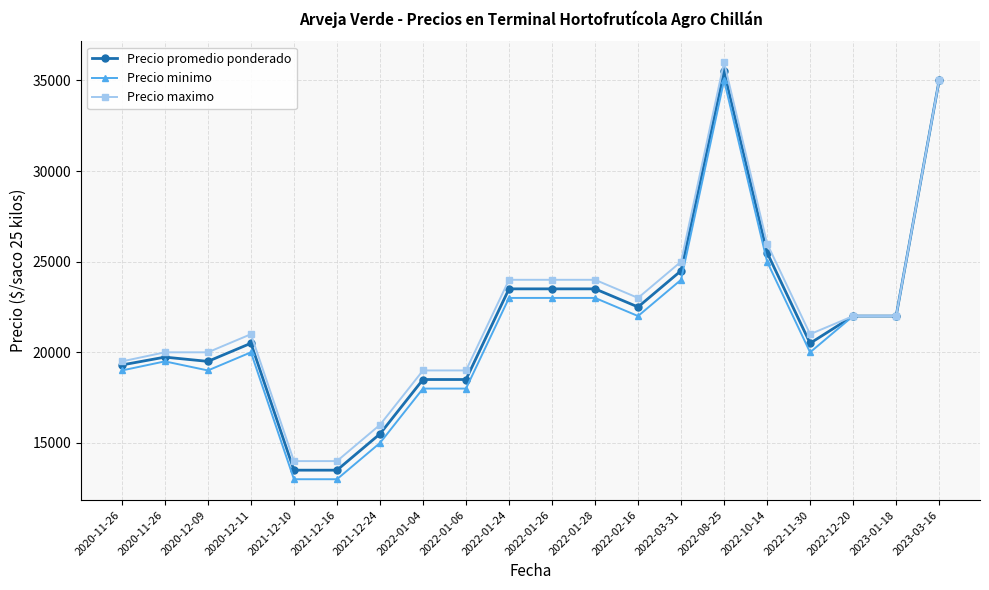

What are all the series names shown in the legend?

Precio promedio ponderado, Precio minimo, Precio maximo